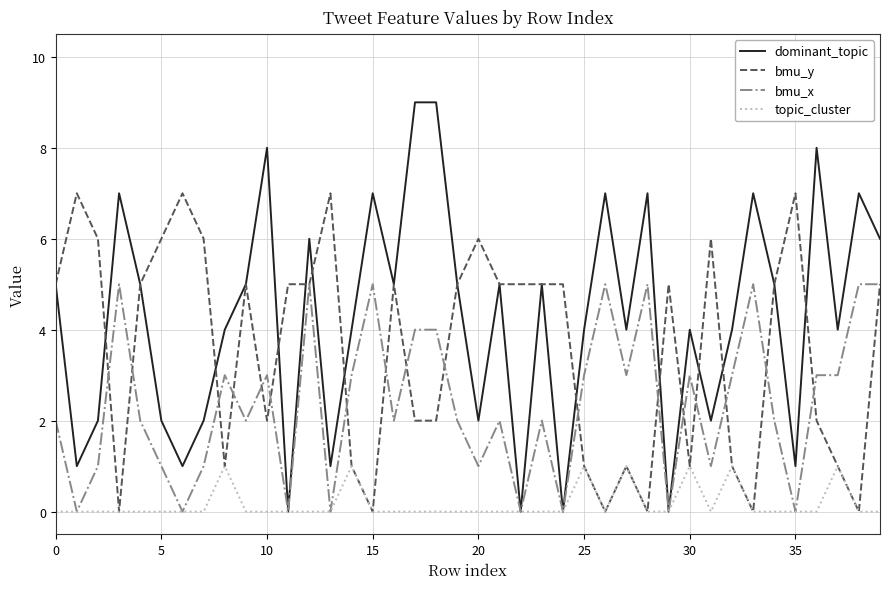

What is the average value of the bmu_y series?

4